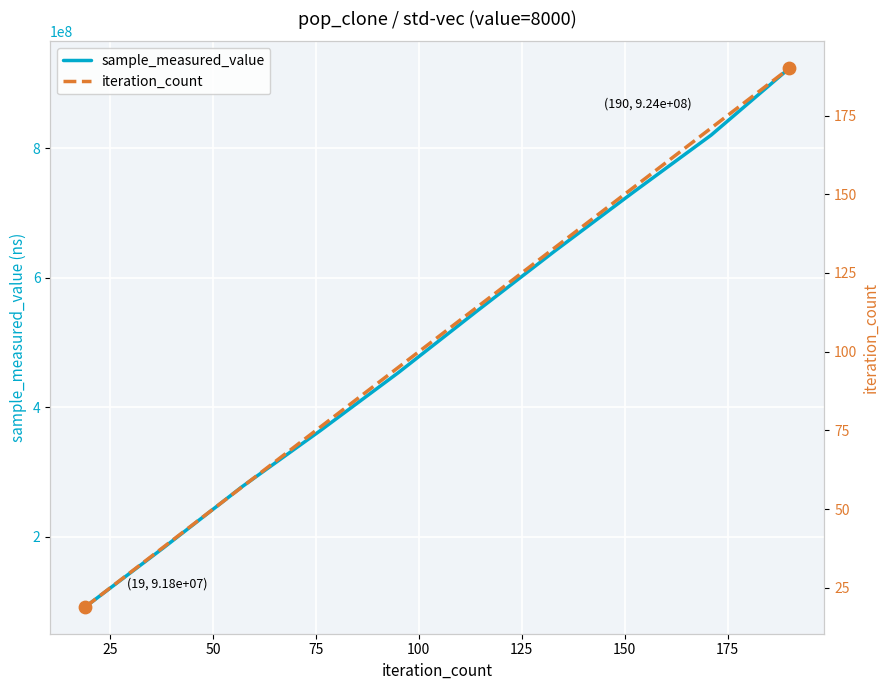

Which series has the largest total across all categories?

sample_measured_value